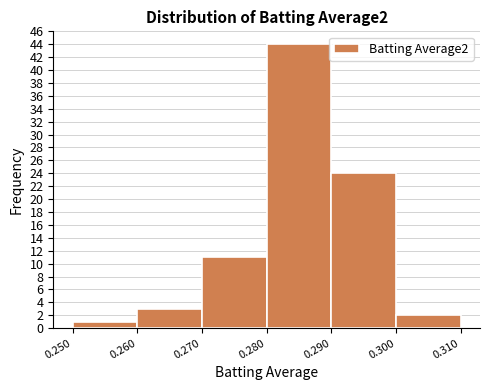

Reading left to right, transcribe this chart: for each bar, give the range it covers on the x-axis and its height. The values are not printed on the chart, so give them approximately, as read against the axis.

0.250 to 0.260: 1
0.260 to 0.270: 3
0.270 to 0.280: 11
0.280 to 0.290: 44
0.290 to 0.300: 24
0.300 to 0.310: 2